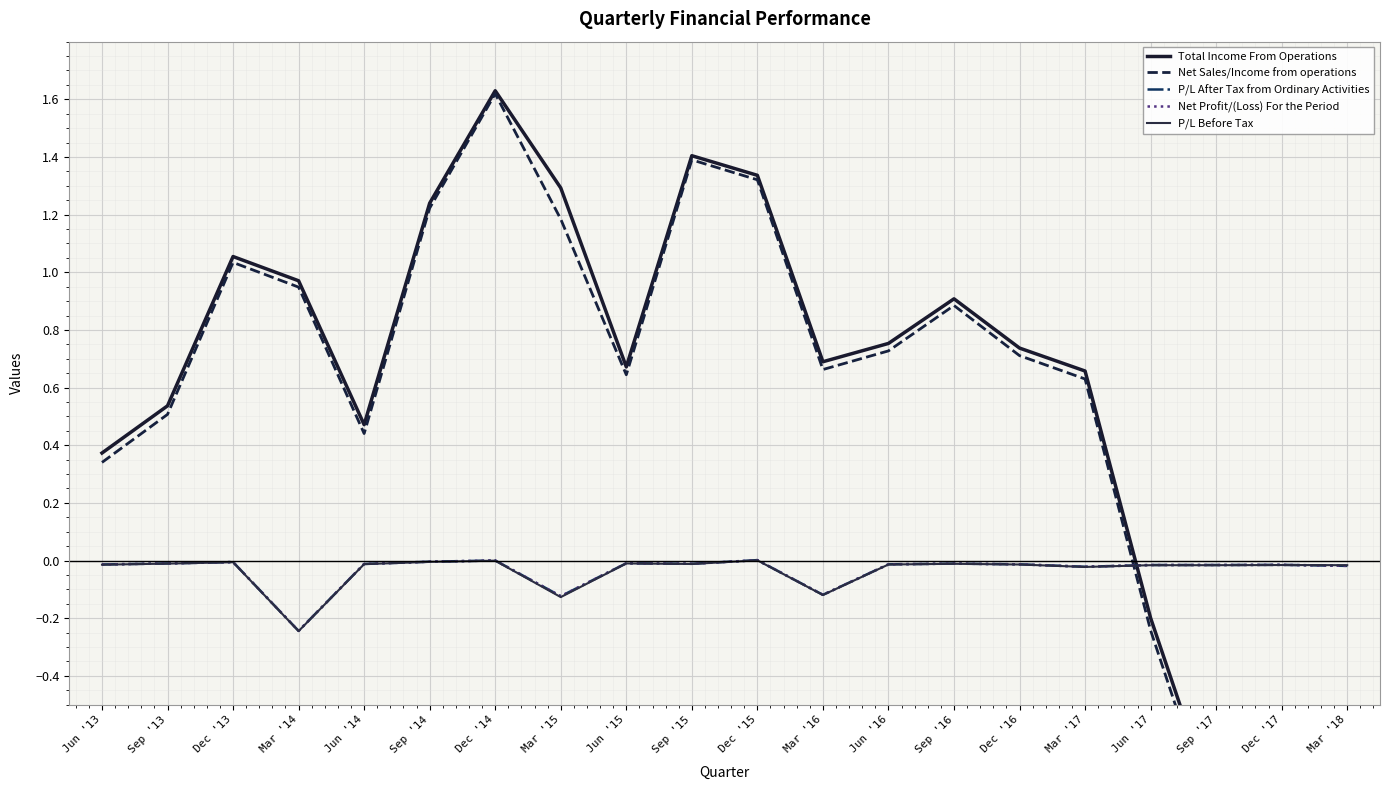

How many values in the P/L After Tax from Ordinary Activities series are below 0?

18